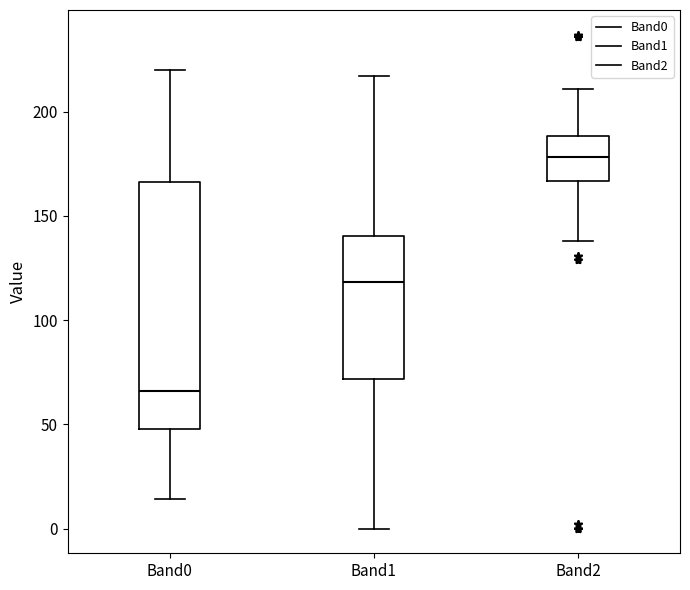

Reading left to right, transcribe this box plot: for each box, give where its median line is, the range the box spans, and where its two whiskers end, as read against the y-axis. The values are not printed on the chart, so give them approximately, as read against the axis.

Band0: median 65, box 50 to 165, whiskers 15 to 220
Band1: median 120, box 70 to 140, whiskers 0 to 215
Band2: median 180, box 165 to 190, whiskers 140 to 210